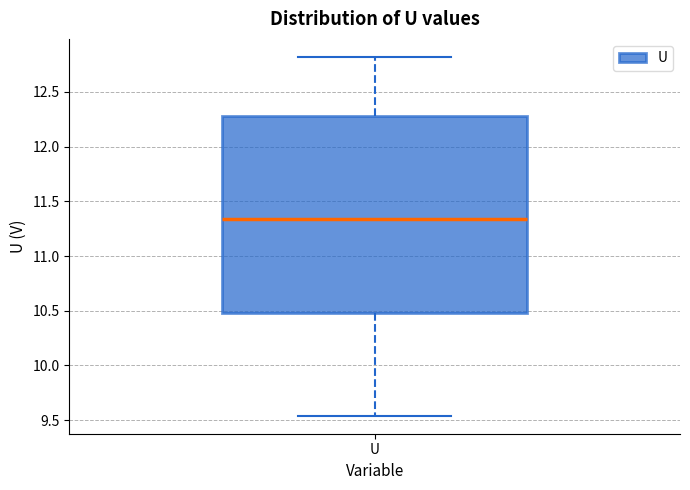

Read this box plot against the y-axis: the position of the median line, the range covered by the box, and the ends of both whiskers. The values are not printed on the chart, so give them approximately, as read against the axis.

median 11.35, box 10.50 to 12.30, whiskers 9.55 to 12.80